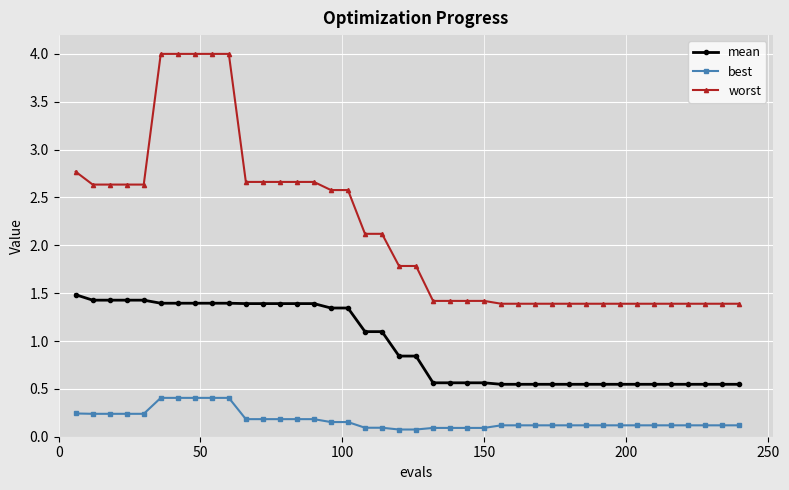

What is the greatest value displayed?

4.0